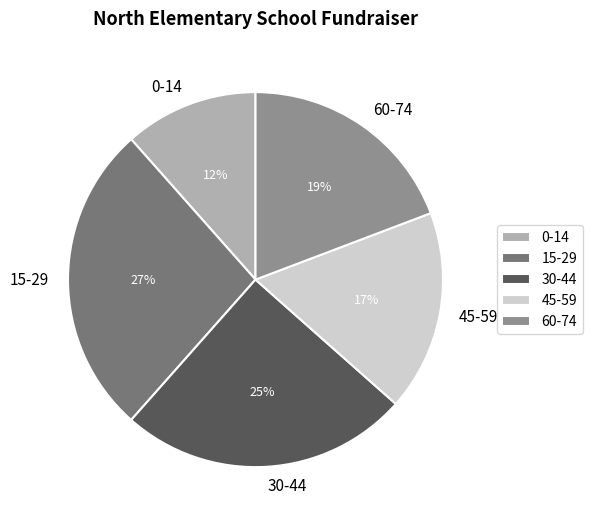

Do 30-44 and 45-59 together represent more than half of the pie?

No